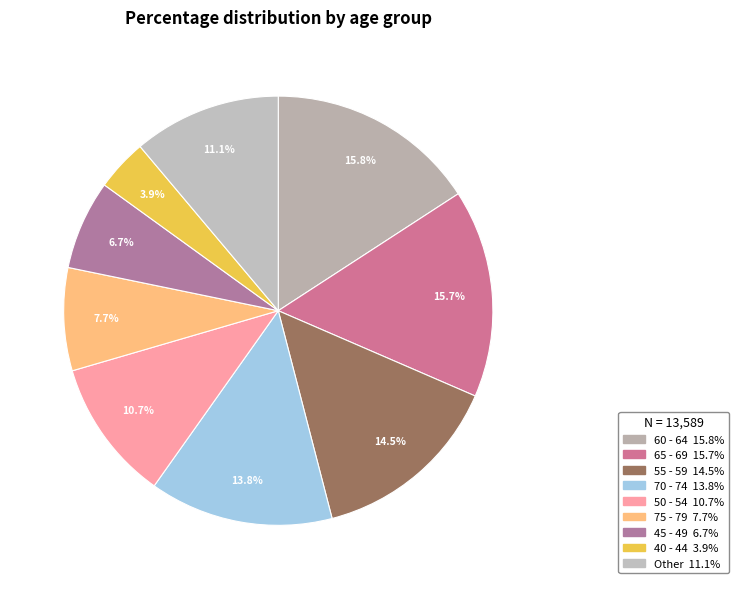

Count the number of slices in the pie.

9